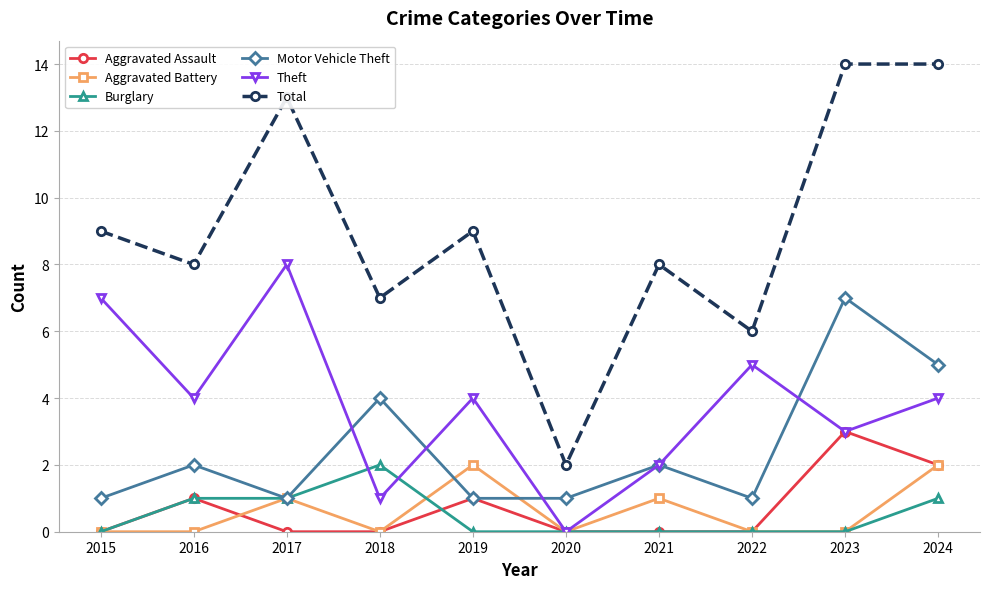

Which series has the largest range (max minus min)?

Total